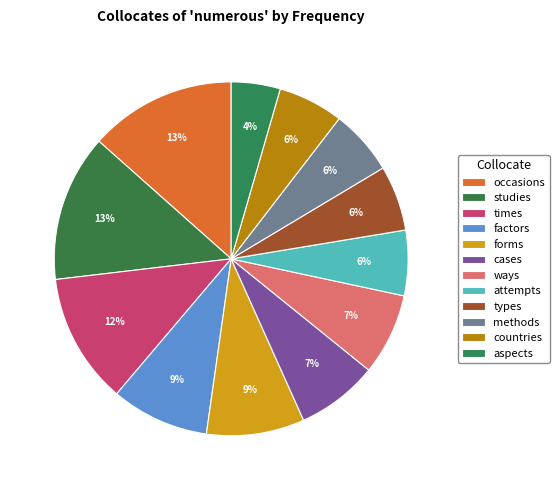

Count the number of slices in the pie.

12